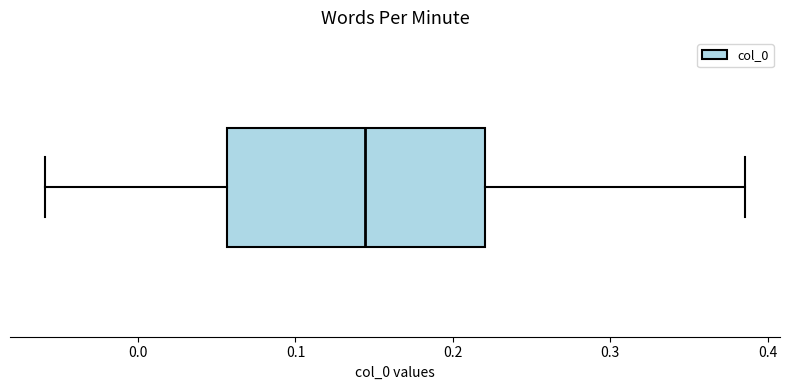

Read this box plot against the x-axis: the position of the median line, the range covered by the box, and the ends of both whiskers. The values are not printed on the chart, so give them approximately, as read against the axis.

median 0.14, box 0.06 to 0.22, whiskers -0.06 to 0.39